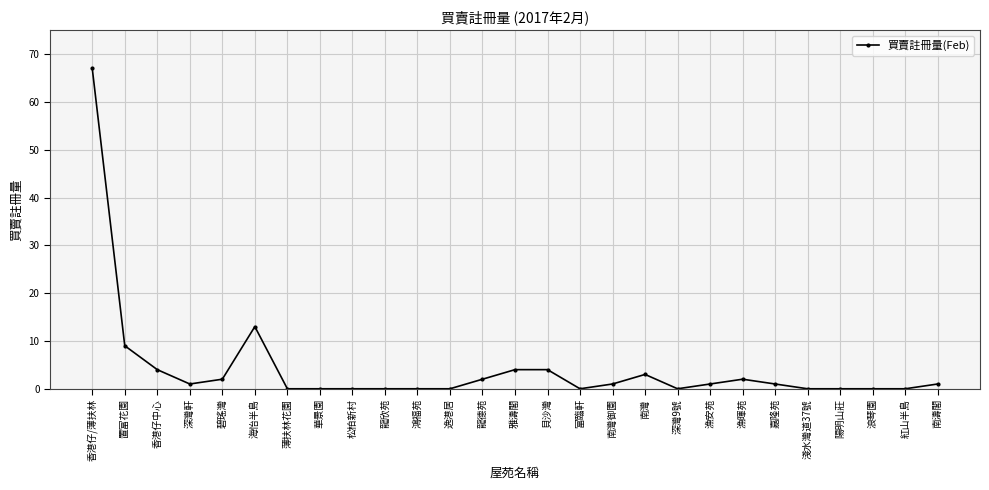

The chart shows a value of 0 at 富臨軒. True or false?

True